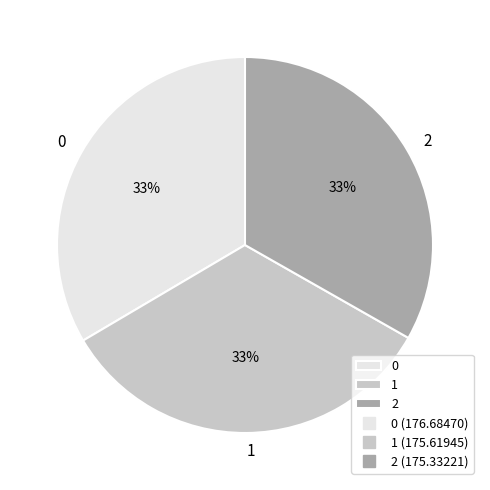

Does any single category account for the majority?

No